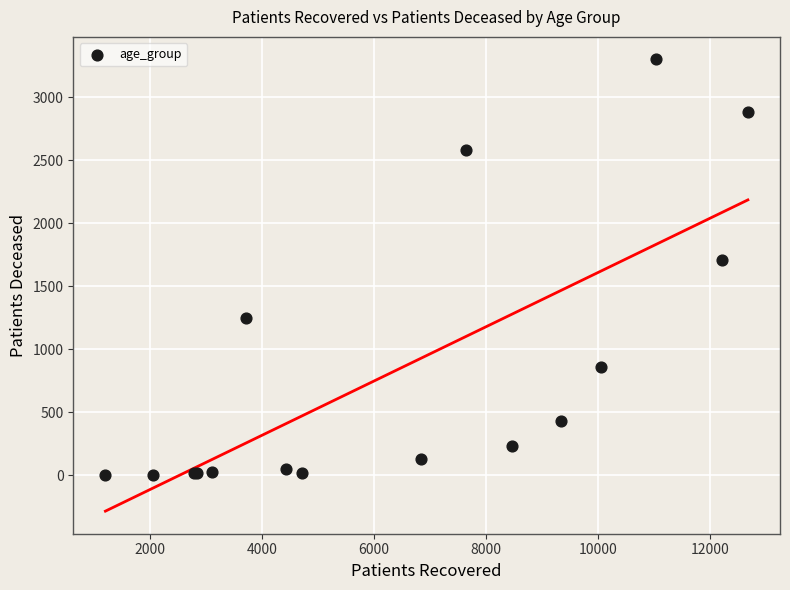

What Y value in the scatter plot is closest to 1651?

1707